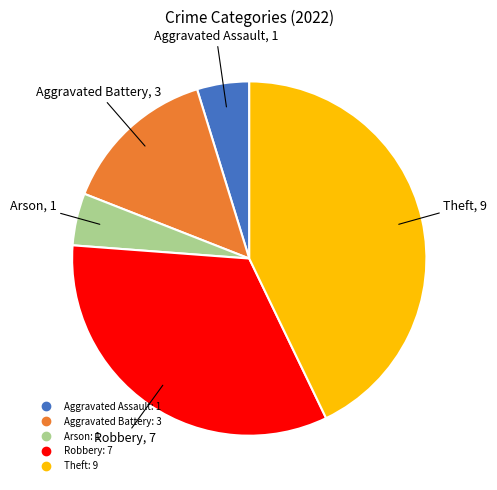

Is there a majority slice in this chart?

No